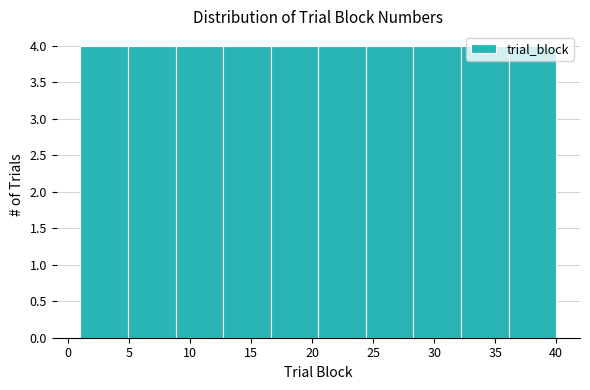

Reading left to right, transcribe this chart: for each bar, give the range it covers on the x-axis and its height. Neither the bar edges nor the heights are printed on the chart, so give them approximately, as read against the axes.

1.0 to 4.9: 4
4.9 to 8.8: 4
8.8 to 12.7: 4
12.7 to 16.6: 4
16.6 to 20.5: 4
20.5 to 24.4: 4
24.4 to 28.3: 4
28.3 to 32.2: 4
32.2 to 36.1: 4
36.1 to 40.0: 4